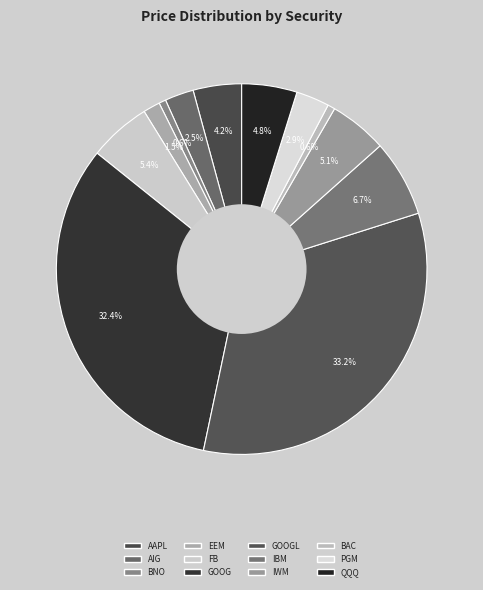

The GOOGL slice represents 27% of the pie. True or false?

False